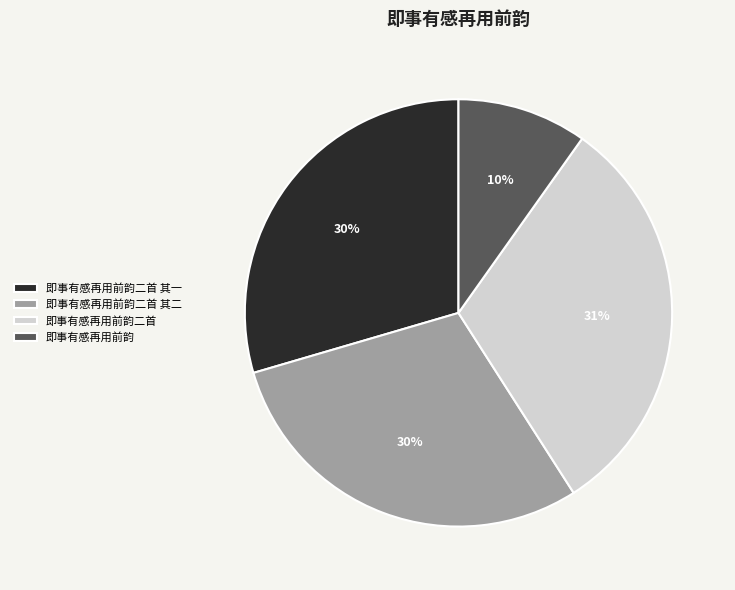

To the nearest percent, what percentage of the pie is 即事有感再用前韵二首 其二?

30%